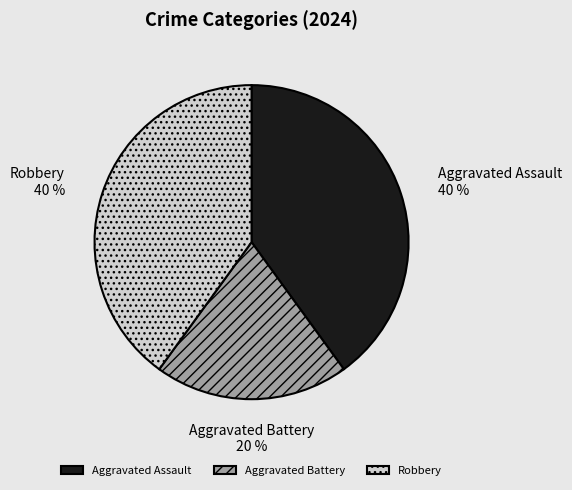

How many slices are in this pie chart?

3